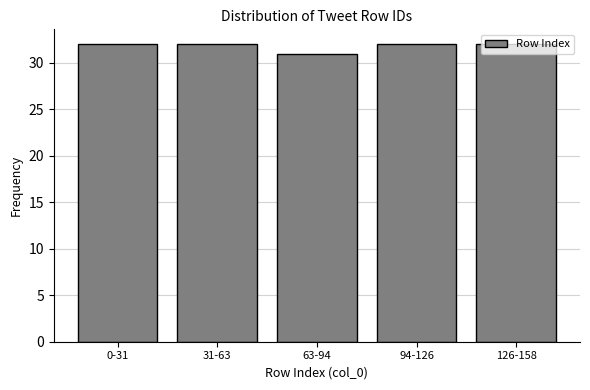

What position from the left is 63-94?

3